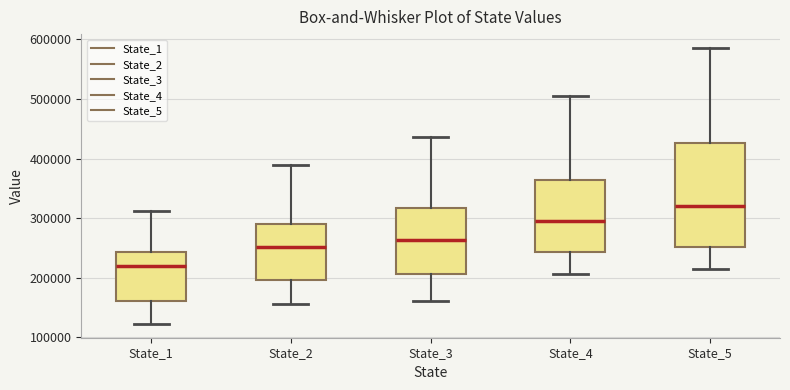

Reading left to right, transcribe this box plot: for each box, give where its median line is, the range the box spans, and where its two whiskers end, as read against the y-axis. The values are not printed on the chart, so give them approximately, as read against the axis.

State_1: median 220000, box 160000 to 240000, whiskers 120000 to 310000
State_2: median 250000, box 200000 to 290000, whiskers 160000 to 390000
State_3: median 260000, box 210000 to 320000, whiskers 160000 to 440000
State_4: median 300000, box 240000 to 360000, whiskers 210000 to 500000
State_5: median 320000, box 250000 to 430000, whiskers 220000 to 590000